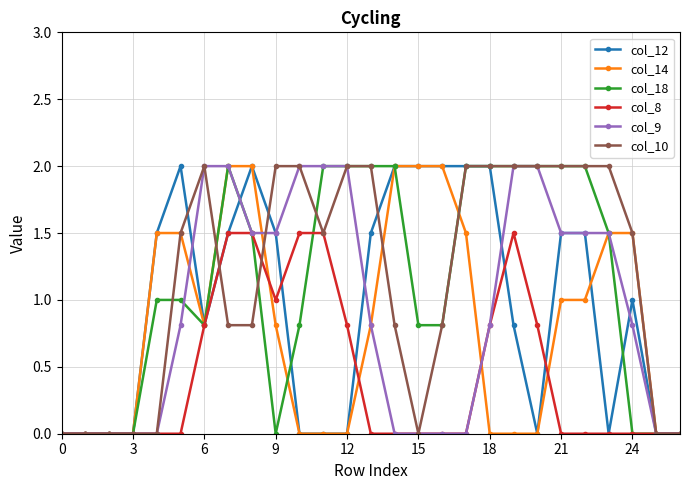

What is the sum of all col_10 values?

31.7